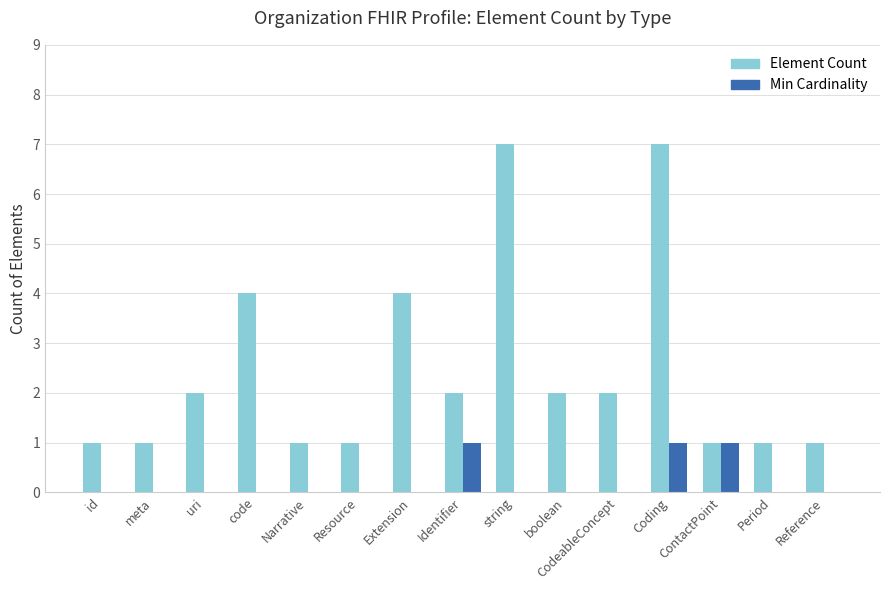

What is the sum of the Element Count values at Period and Identifier?

3